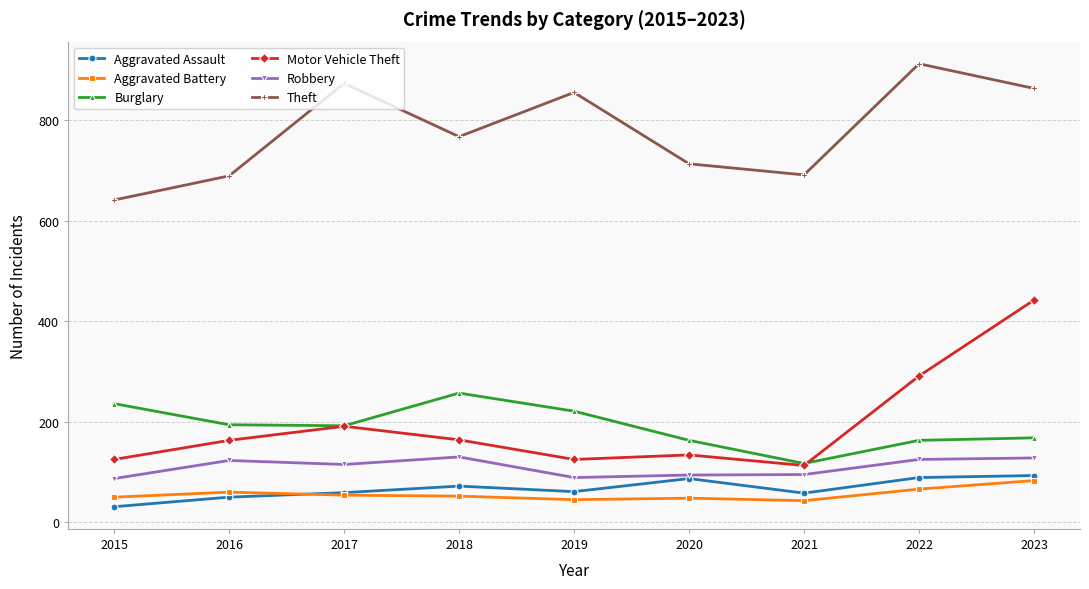

Read the Robbery value at 2015.

87